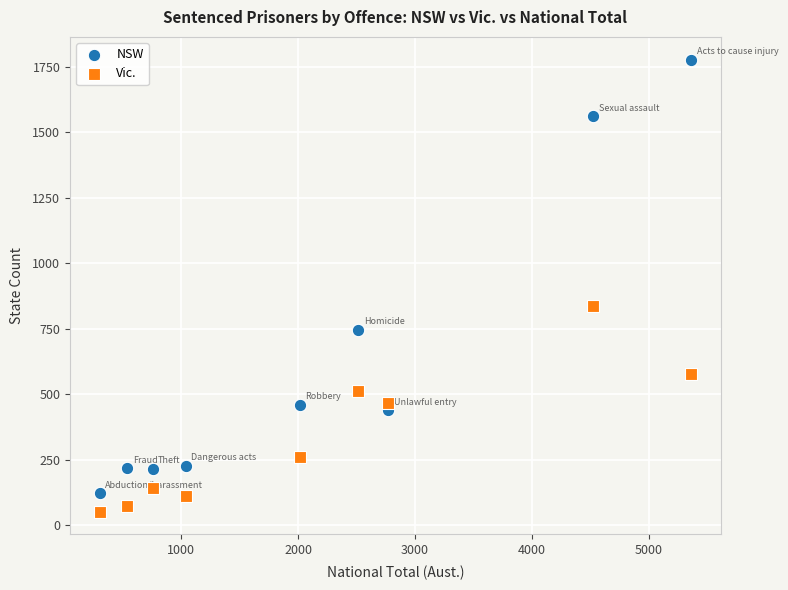

Which series reaches the minimum Y coordinate?

Vic.